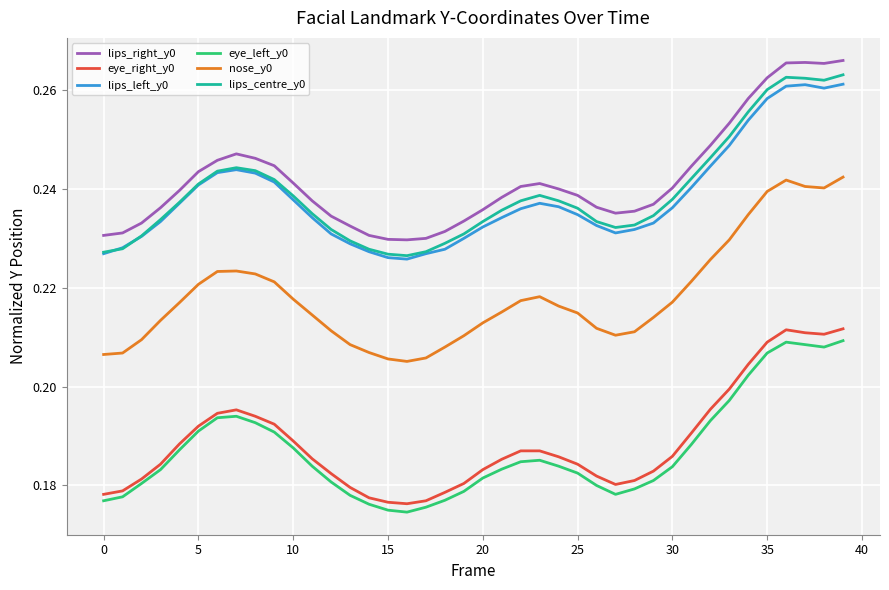

True or false: lips_centre_y0 and eye_right_y0 cross at least once.

False